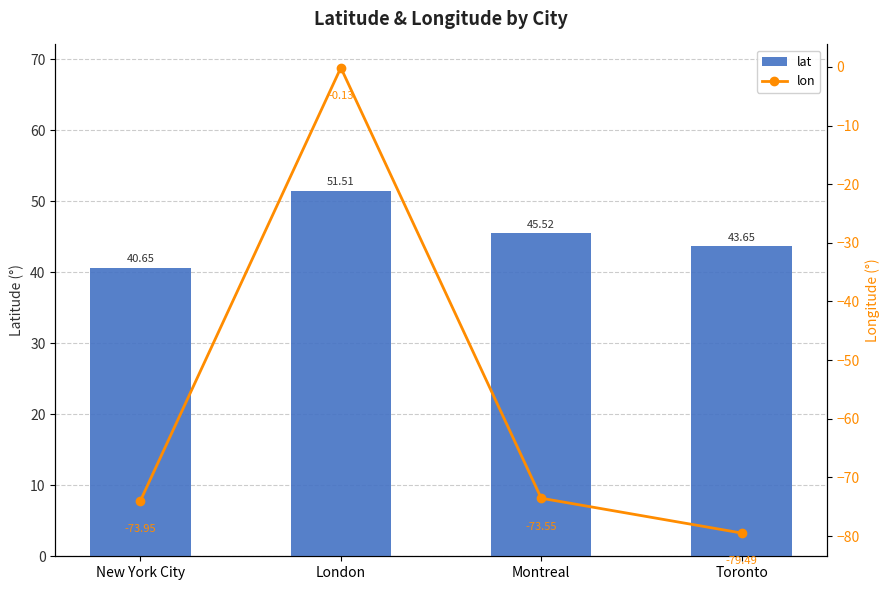

What is the total value across all series at Toronto?

-35.8